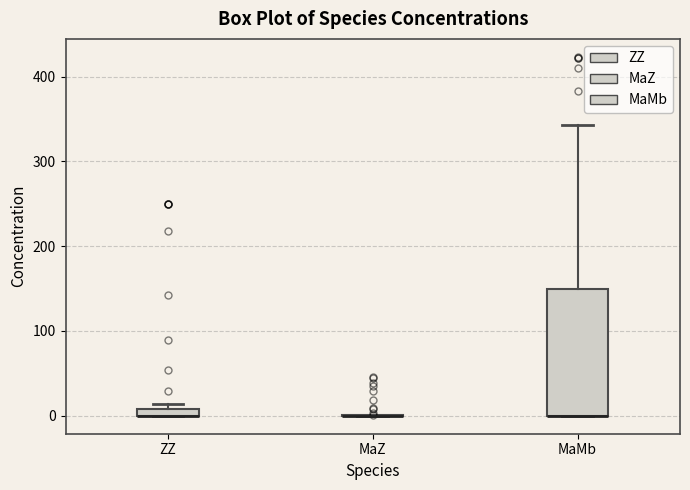

Comparing the boxes themselves (not the whiskers), which one is the tallest?

MaMb